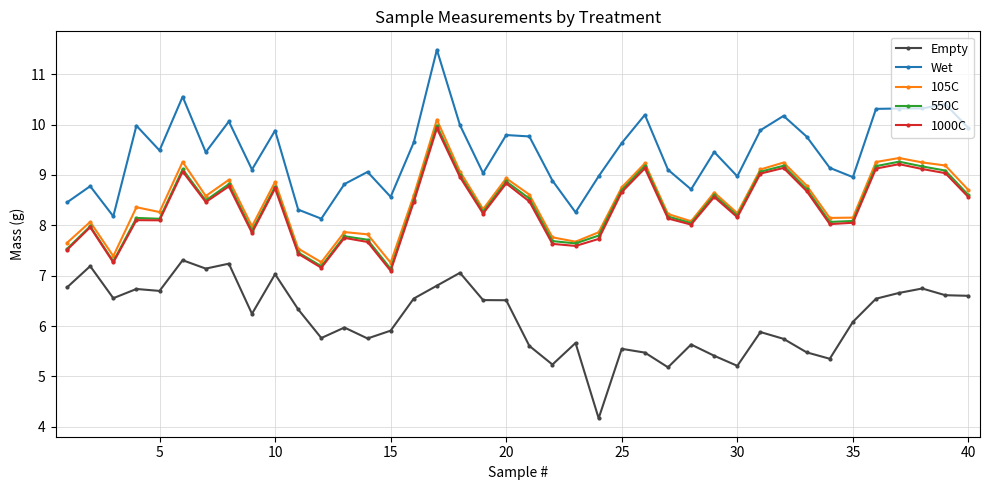

True or false: Empty has more than 1 interior local peaks.

True